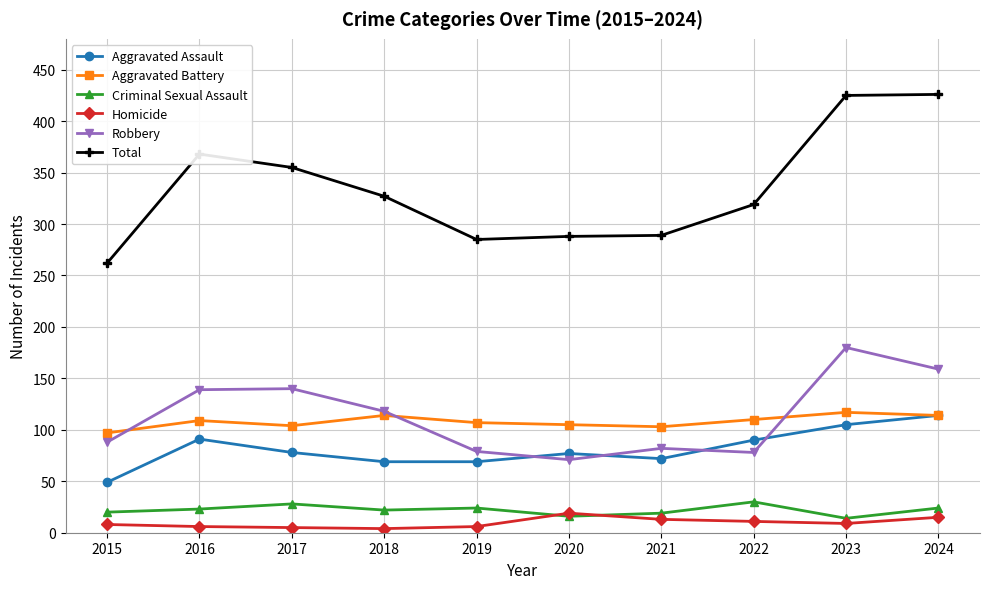

Is the value of Aggravated Assault at 2024 greater than the value of Homicide at 2015?

Yes